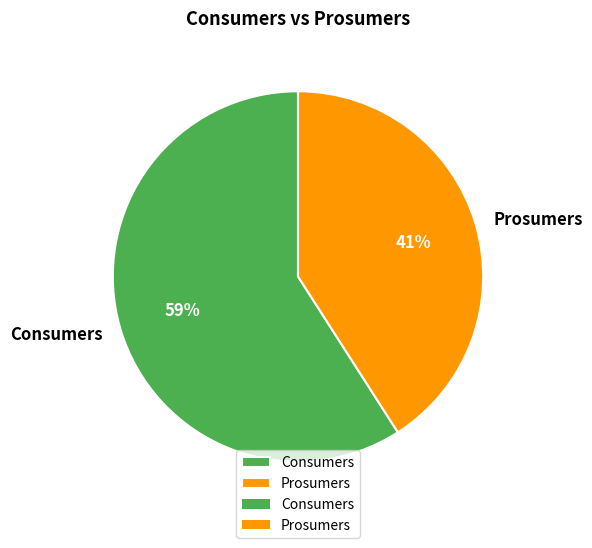

What percentage is the Consumers slice, to the nearest percent?

59%